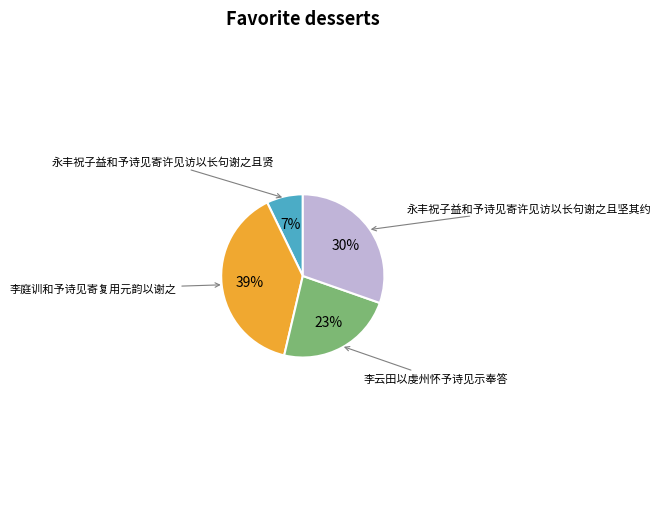

To the nearest percent, what percentage of the pie is 李云田以虔州怀予诗见示奉答?

23%